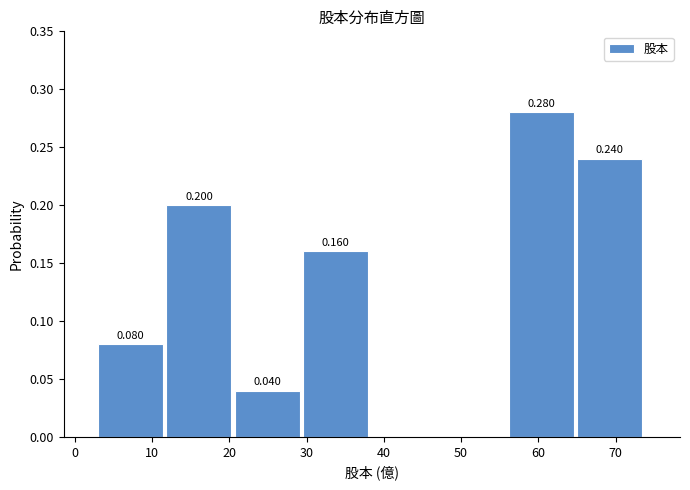

Which range on the x-axis has the tallest bar?

56 to 65